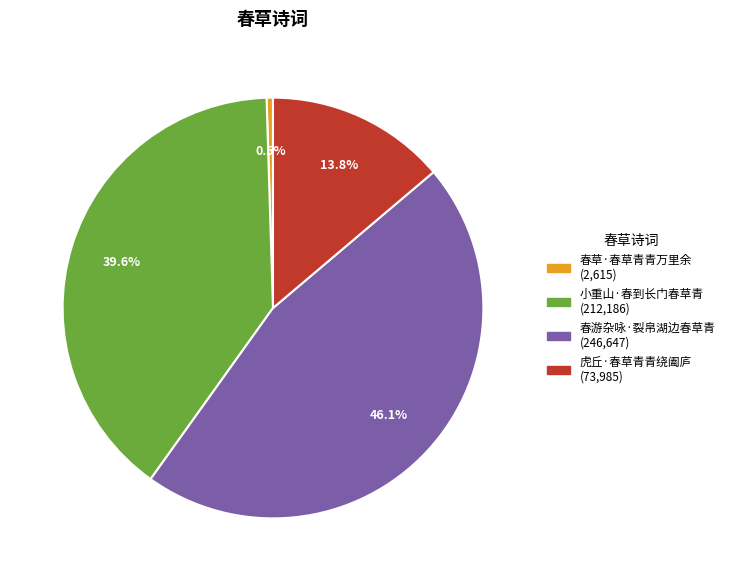

Is the sum of 虎丘·春草青青绕阖庐 and 春草·春草青青万里余 greater than half?

No